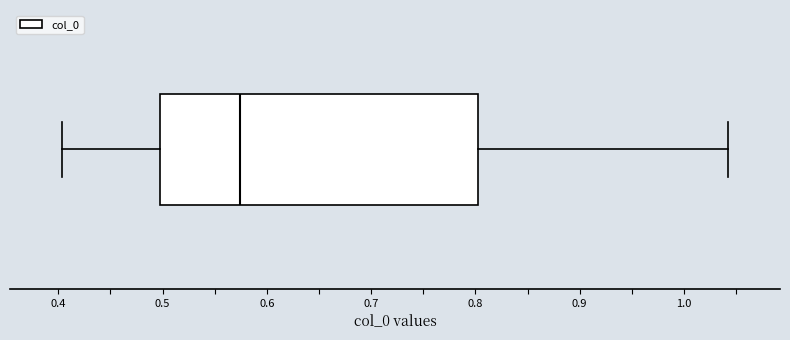

Where does the median line of the box sit on the x-axis? The values are not printed on the chart, so give them approximately, as read against the axis.

0.57